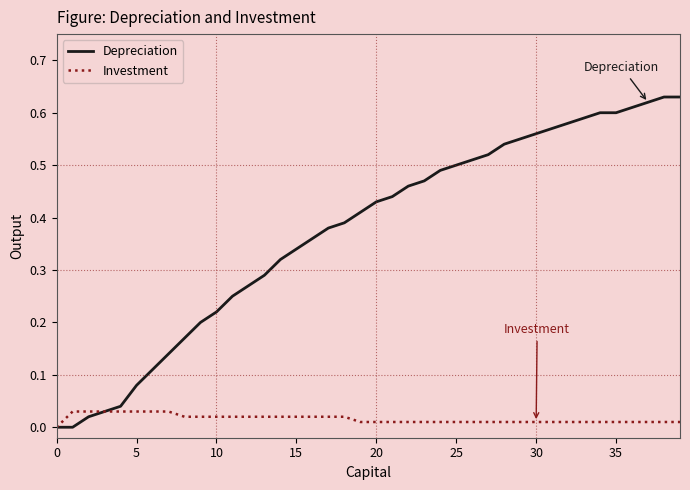

Rank the series by their average value, from lowest to highest.

Investment, Depreciation